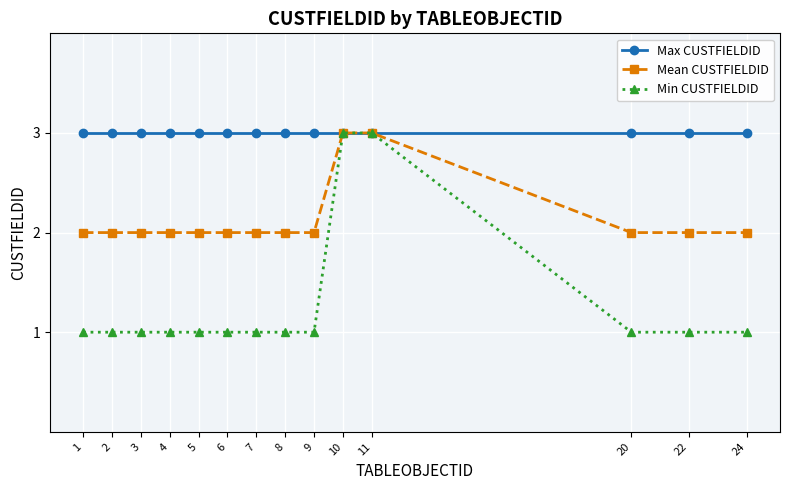

True or false: Min CUSTFIELDID has a value of 3 at 10.

True